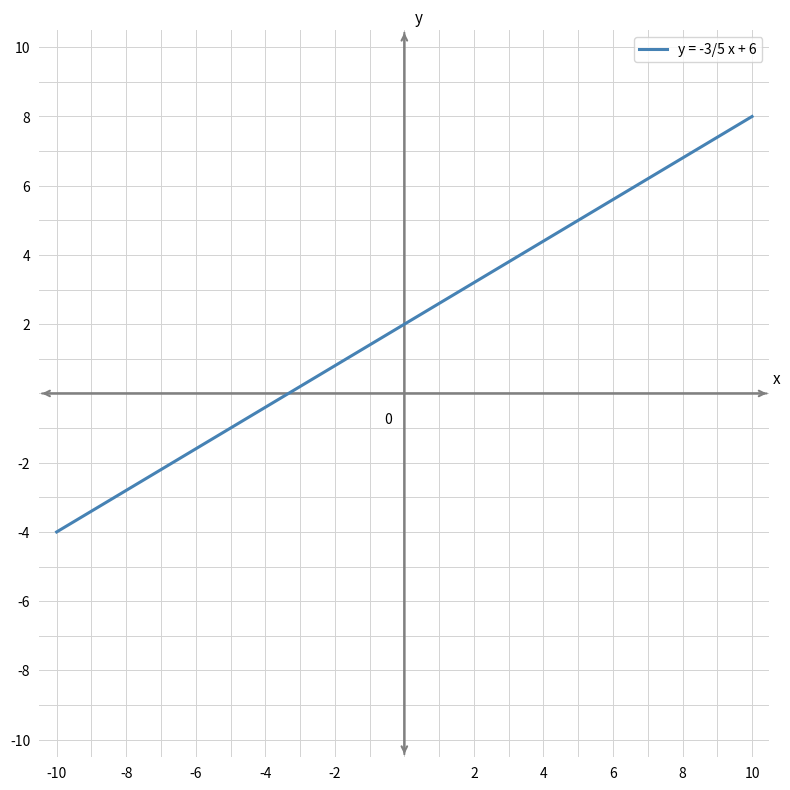

What is the greatest value displayed?

8.0